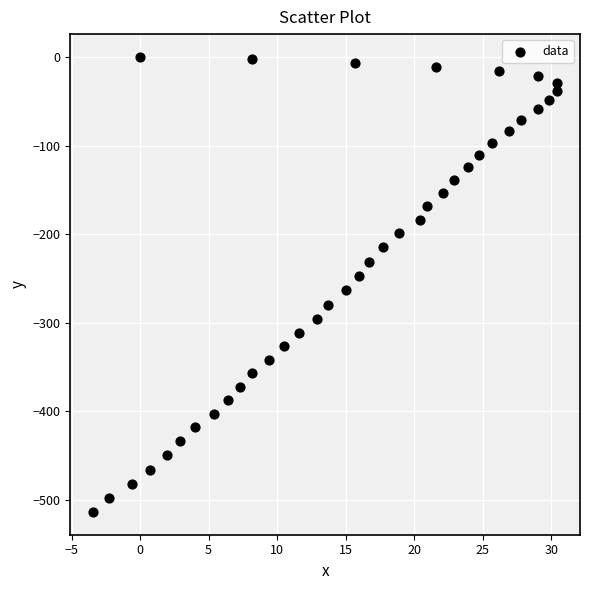

What is the range of Y values (max minus min)?

513.4